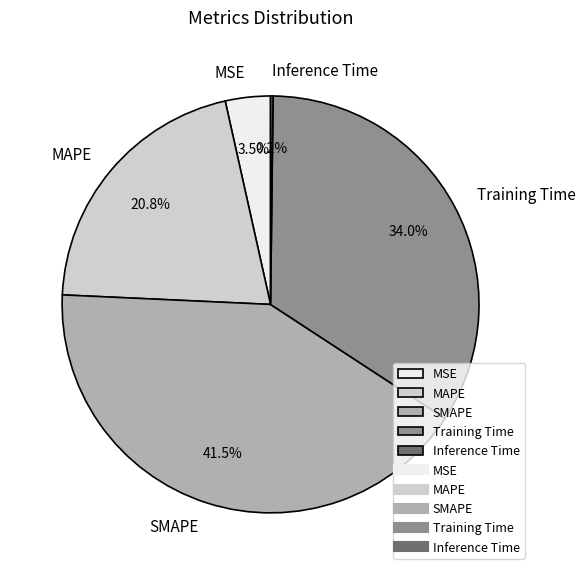

Between SMAPE and MSE, which is larger?

SMAPE